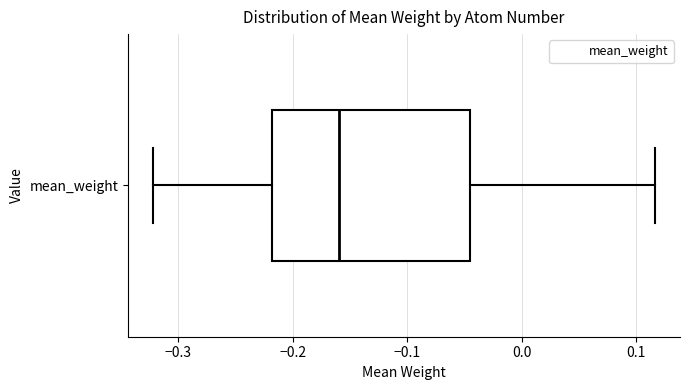

Where is the right edge of the box for mean_weight on the x-axis? The values are not printed on the chart, so give them approximately, as read against the axis.

-0.05